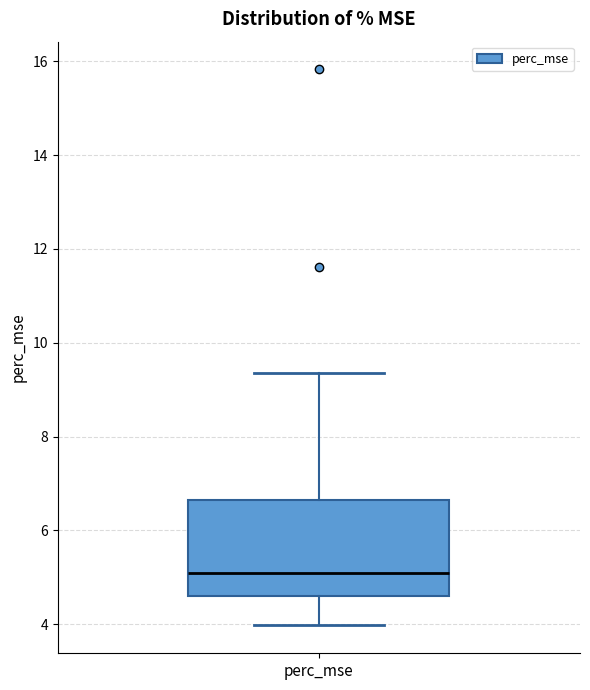

Read this box plot against the y-axis: the position of the median line, the range covered by the box, and the ends of both whiskers. The values are not printed on the chart, so give them approximately, as read against the axis.

median 5.0, box 4.6 to 6.6, whiskers 4.0 to 9.4